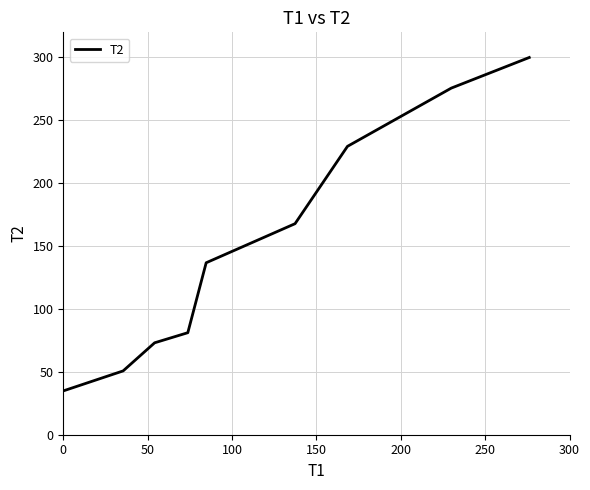

What is the maximum value shown in the chart?

300.0